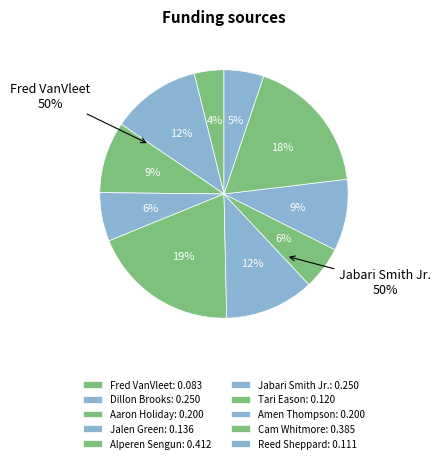

What is the total percentage of Dillon Brooks and Tari Eason?

17.2%